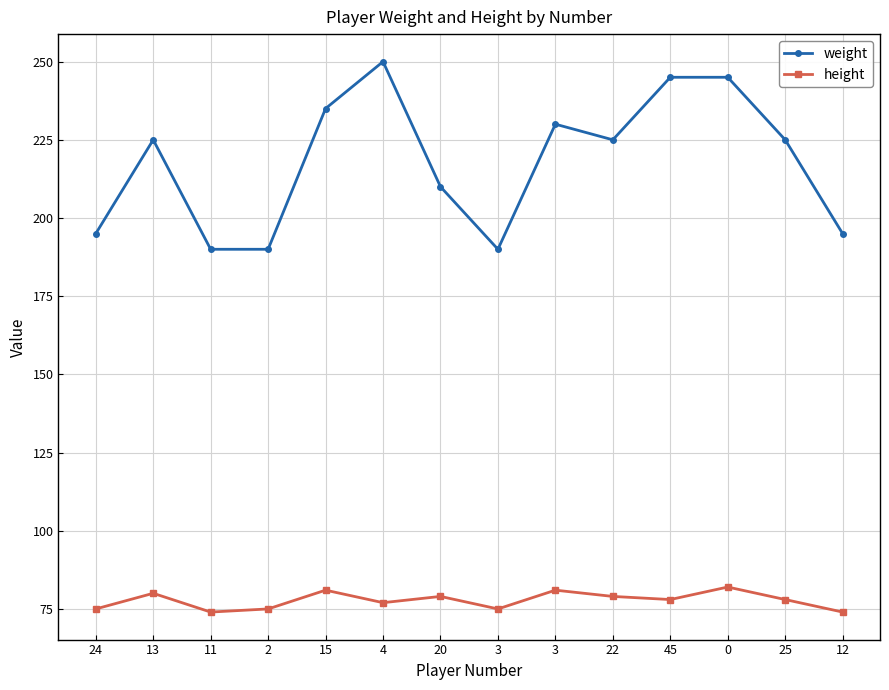

The weight series shows 190 at 2. True or false?

True